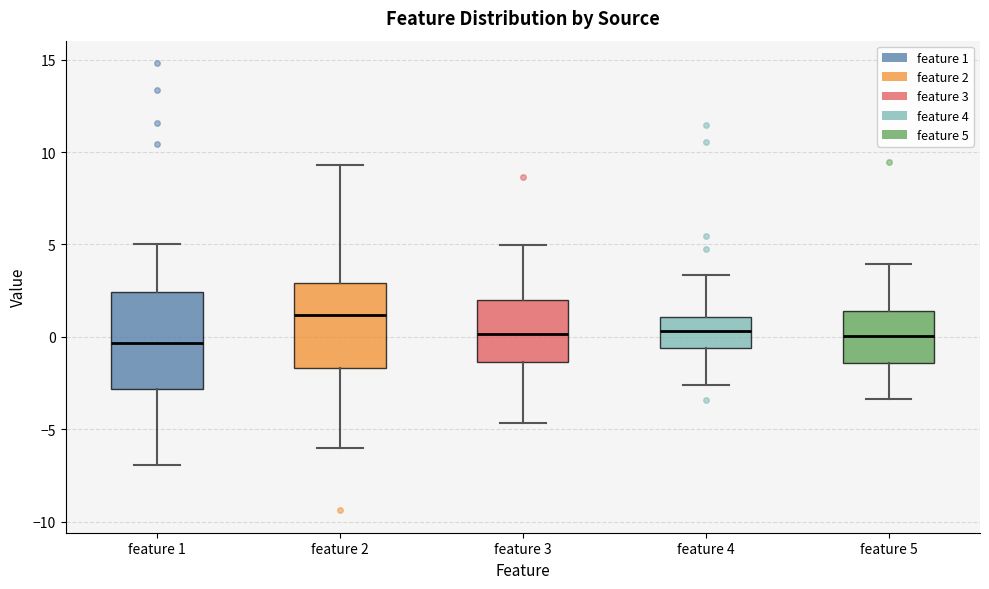

Reading left to right, transcribe this box plot: for each box, give where its median line is, the range the box spans, and where its two whiskers end, as read against the y-axis. The values are not printed on the chart, so give them approximately, as read against the axis.

feature 1: median -0.5, box -3.0 to 2.5, whiskers -7.0 to 5.0
feature 2: median 1.0, box -1.5 to 3.0, whiskers -6.0 to 9.5
feature 3: median 0.0, box -1.5 to 2.0, whiskers -4.5 to 5.0
feature 4: median 0.5, box -0.5 to 1.0, whiskers -2.5 to 3.5
feature 5: median 0.0, box -1.5 to 1.5, whiskers -3.5 to 4.0